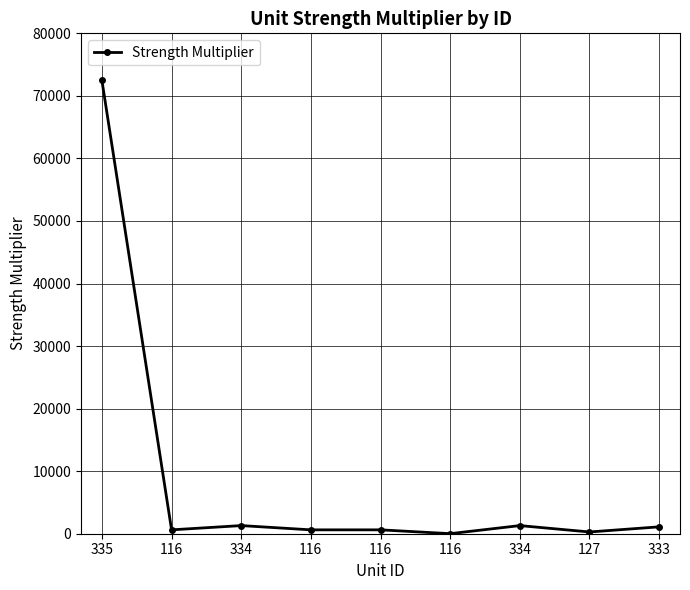

How many lines are shown in the chart?

1